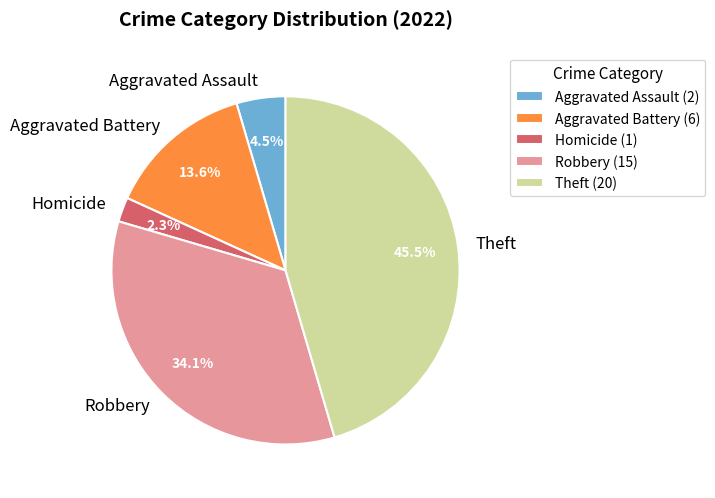

What portion of the pie excludes Homicide?

97.7%